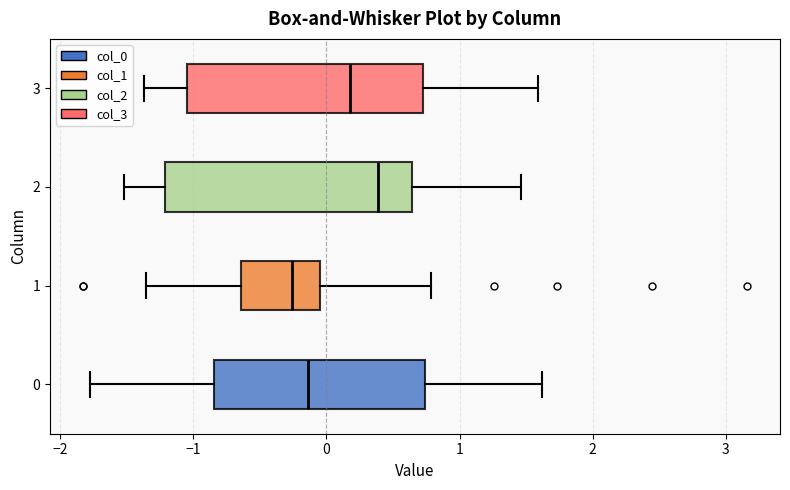

Where does the right whisker of the box at y = 3 end on the x-axis? The values are not printed on the chart, so give them approximately, as read against the axis.

1.6